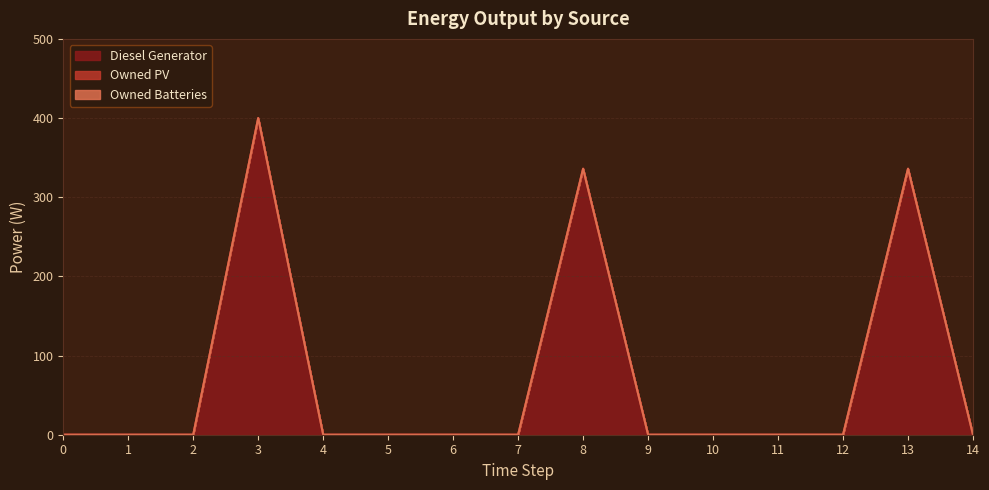

True or false: Diesel Generator and Owned PV cross at least once.

False